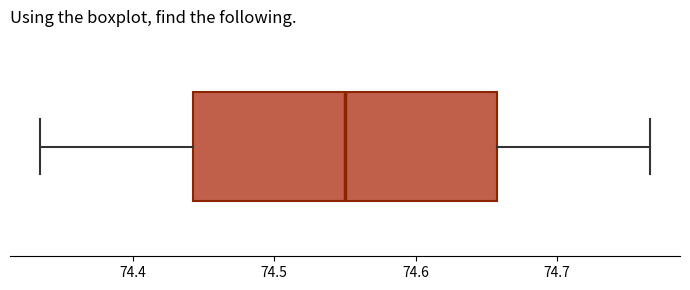

Transcribe this box plot: give where the median line is, the range the box spans, and where the two whiskers end, as read against the x-axis. The values are not printed on the chart, so give them approximately, as read against the axis.

median 74.55, box 74.44 to 74.66, whiskers 74.33 to 74.77